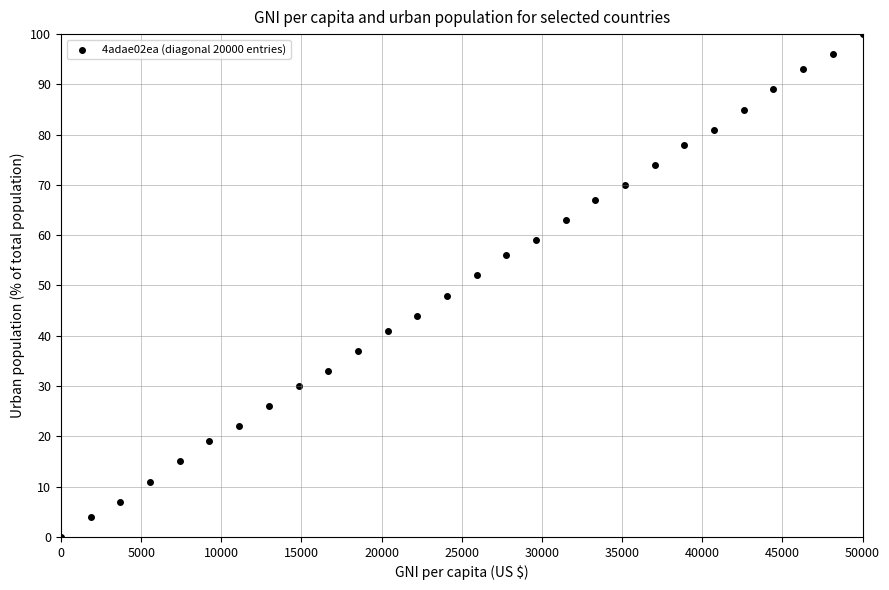

What is the range of X values (max minus min)?

50000